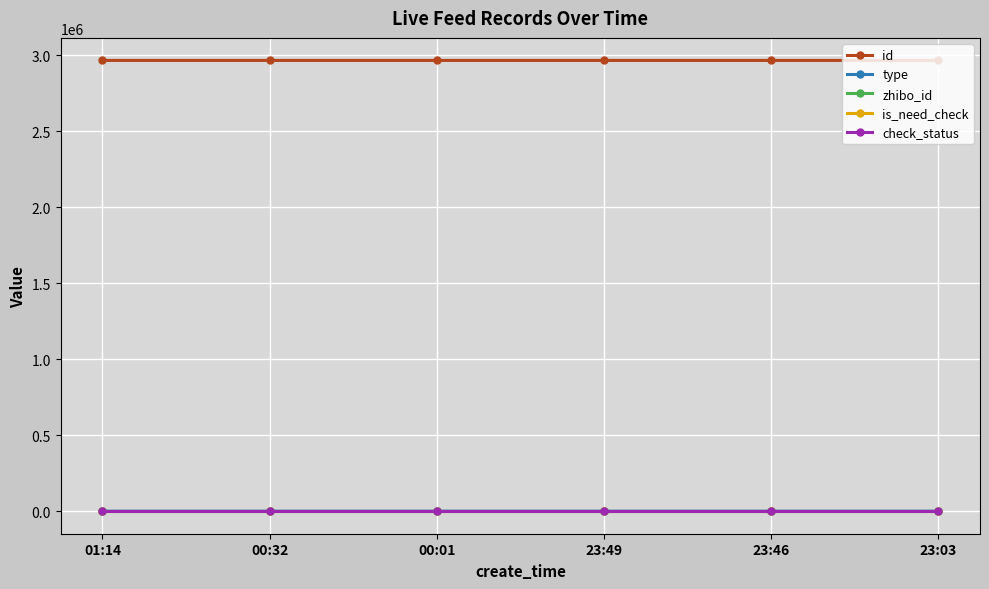

True or false: id has a value of 2007071 at 23:46.

False